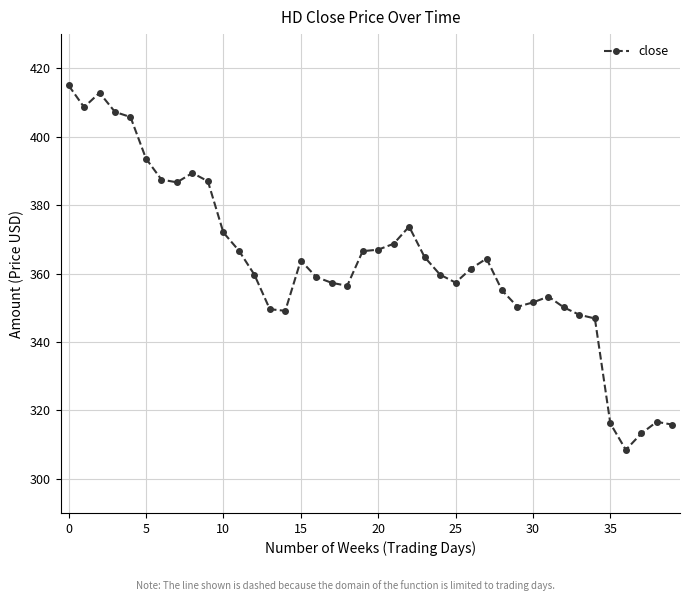

What is the greatest value displayed?

415.0